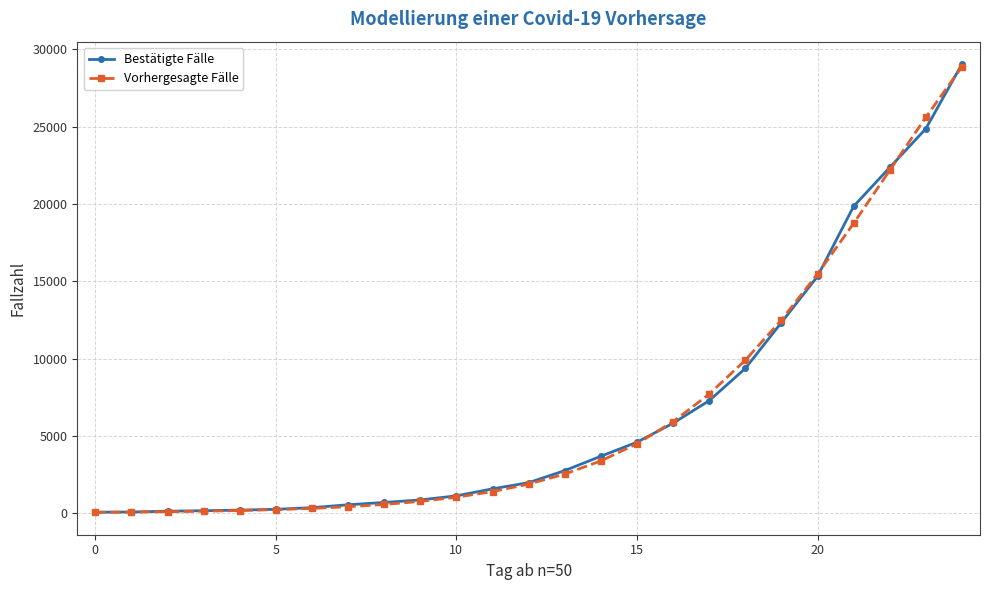

What is the highest value of the Vorhergesagte Fälle series?

28885.5